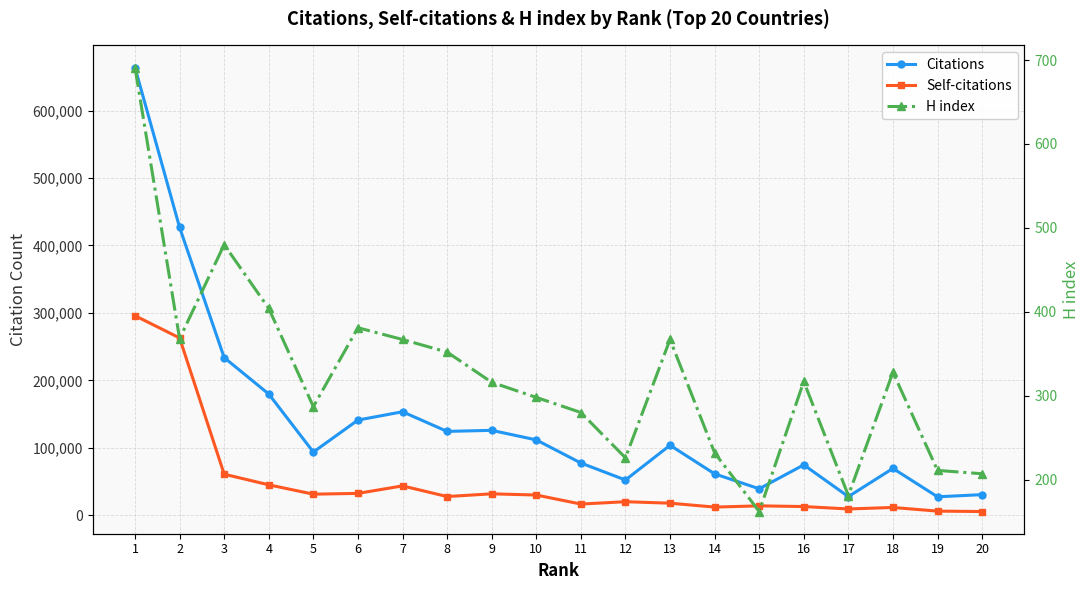

List the series in order of their peak value, highest first.

Citations, Self-citations, H index